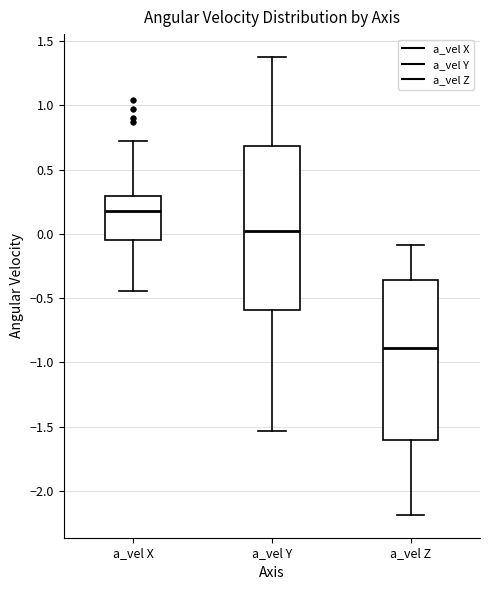

Which box's median line is the lowest?

a_vel Z